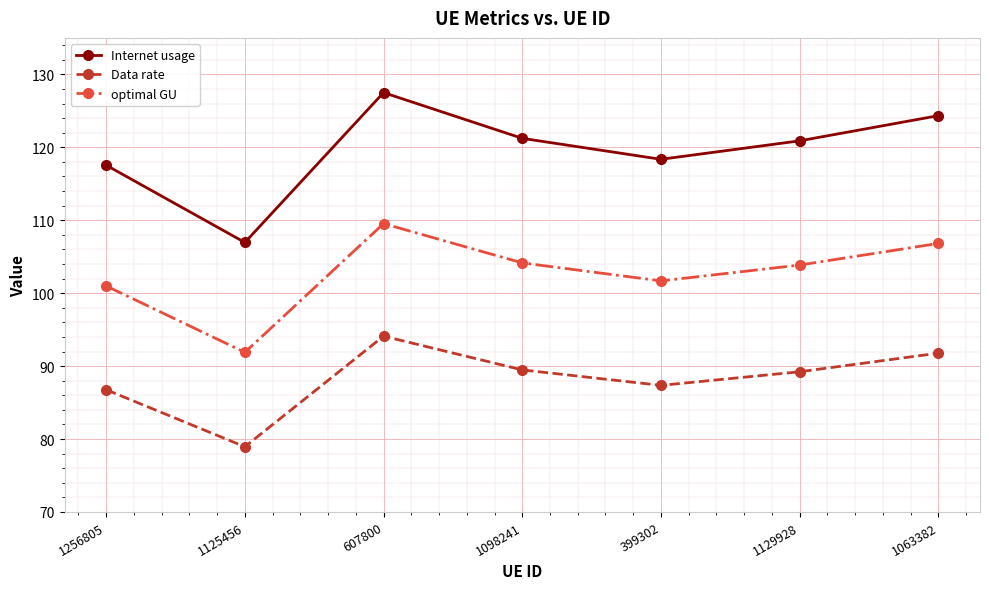

What are all the series names shown in the legend?

Internet usage, Data rate, optimal GU